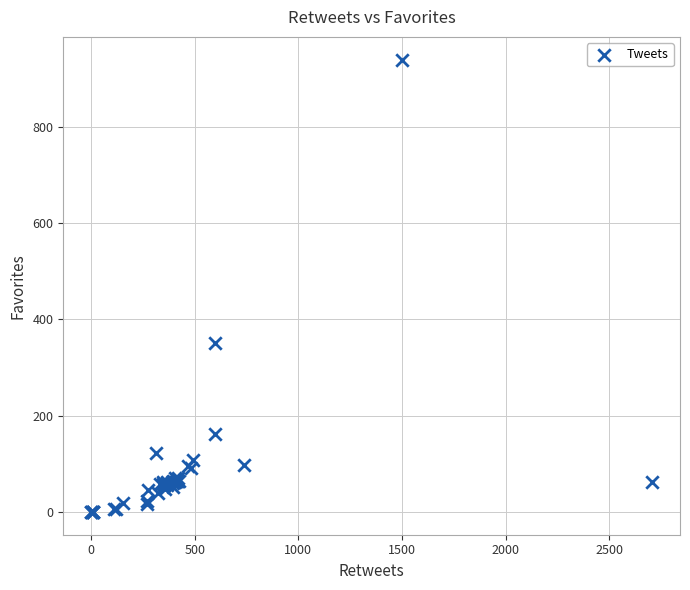

What Y value in the scatter plot is closest to 469?

351